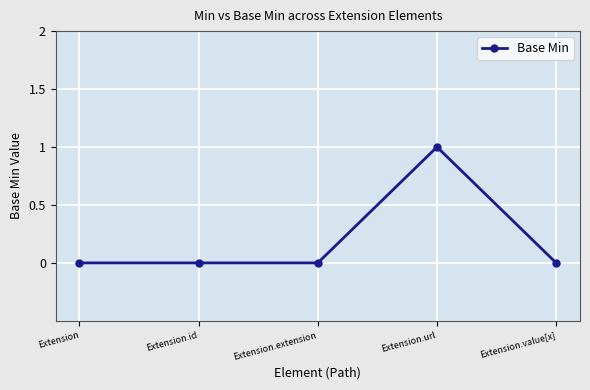

Reading left to right, transcribe all the data shown in this chart.

0	0	0	1	0